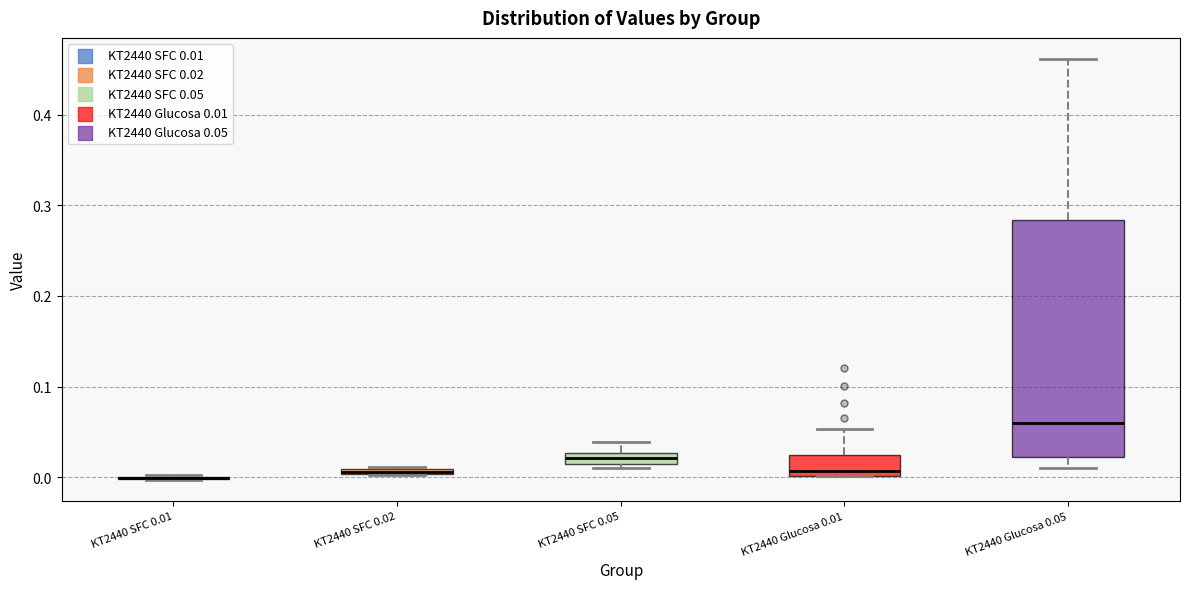

Comparing the boxes themselves (not the whiskers), which one is the tallest?

KT2440 Glucosa 0.05